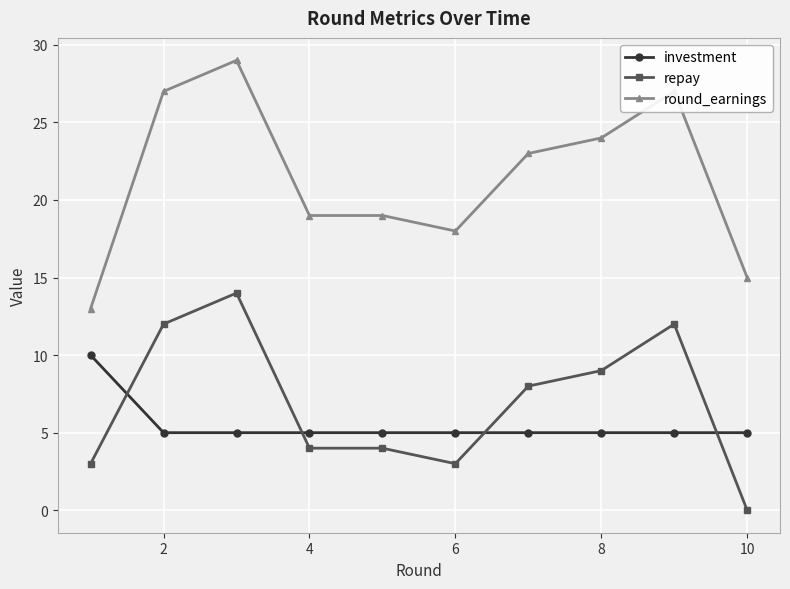

What is the average value of the investment series?

6